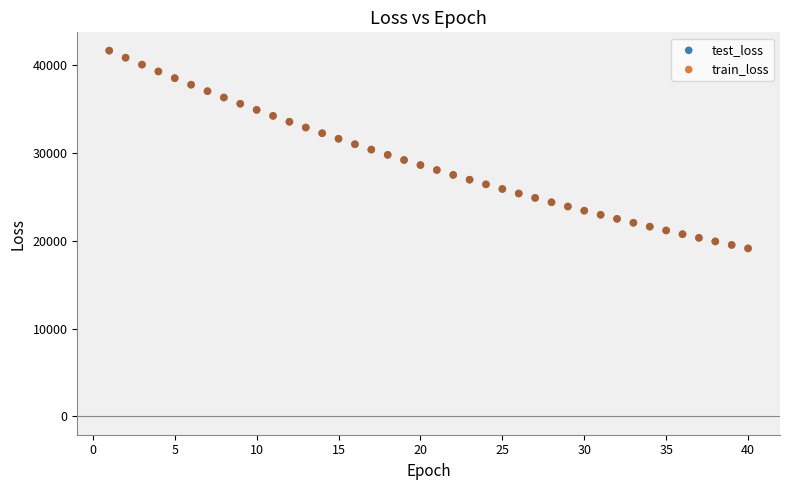

What are all the series names shown in the legend?

test_loss, train_loss